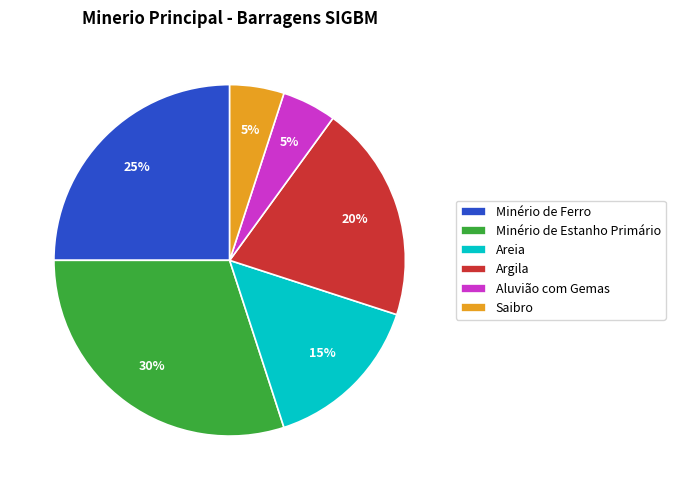

To the nearest percent, what portion does Saibro represent?

5%